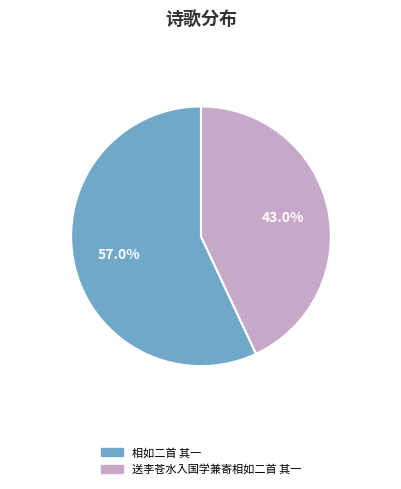

What percentage is the 相如二首 其一 slice, to the nearest percent?

57%